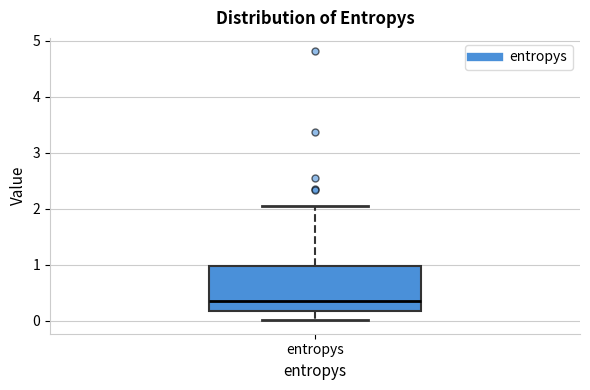

Transcribe this box plot: give where the median line is, the range the box spans, and where the two whiskers end, as read against the y-axis. The values are not printed on the chart, so give them approximately, as read against the axis.

median 0.3, box 0.2 to 1.0, whiskers 0.0 to 2.0